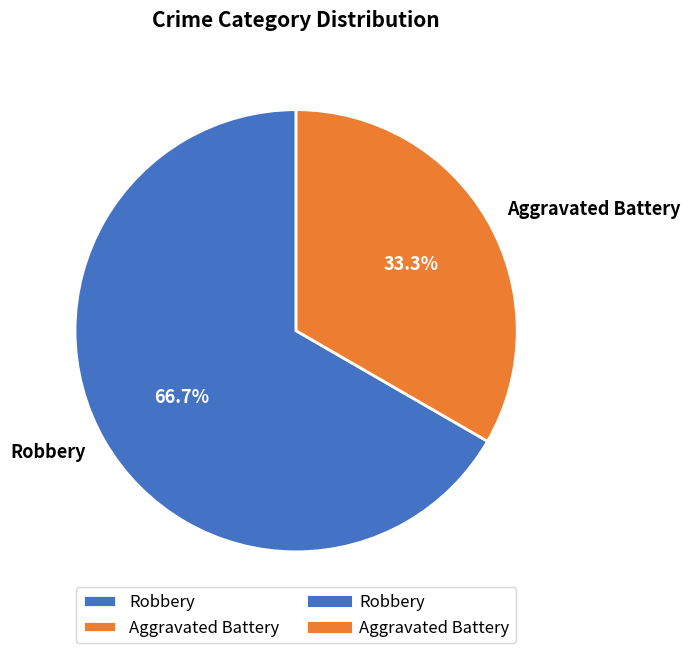

What is the ratio of the value at Robbery to the value at Aggravated Battery?

2.0